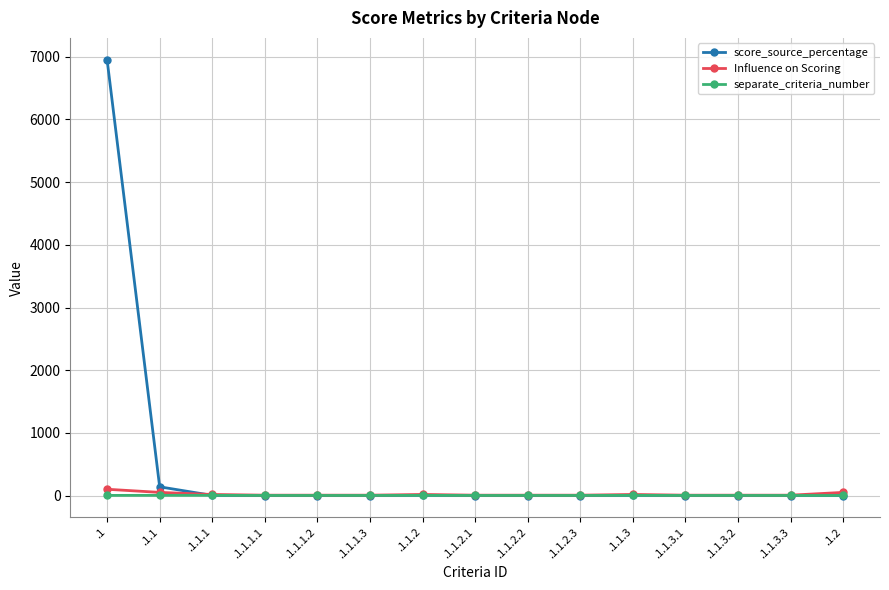

What is the label of the 14th point from the left?

.1.1.3.3